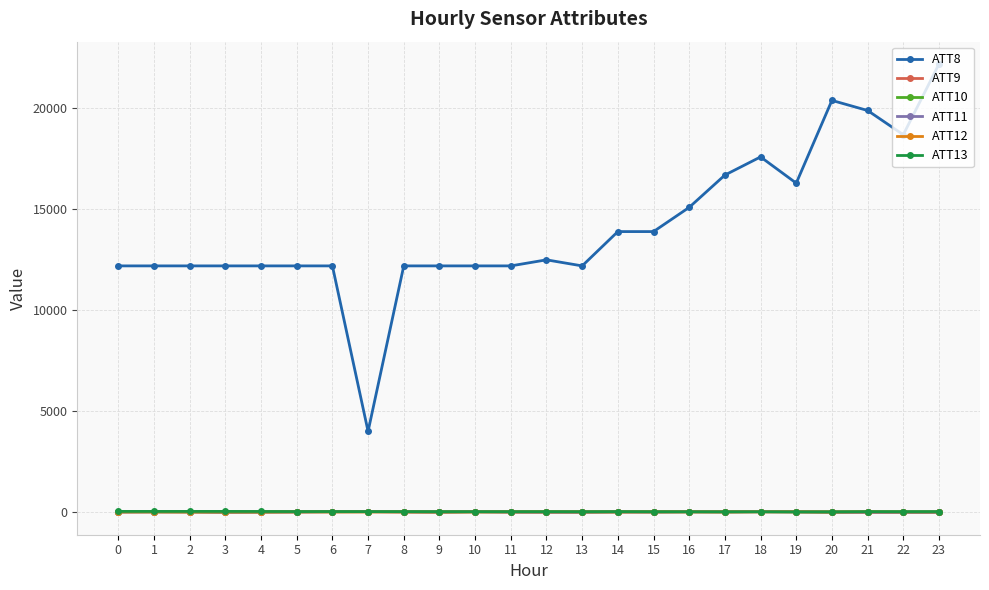

What is the average value of the ATT13 series?

23.9